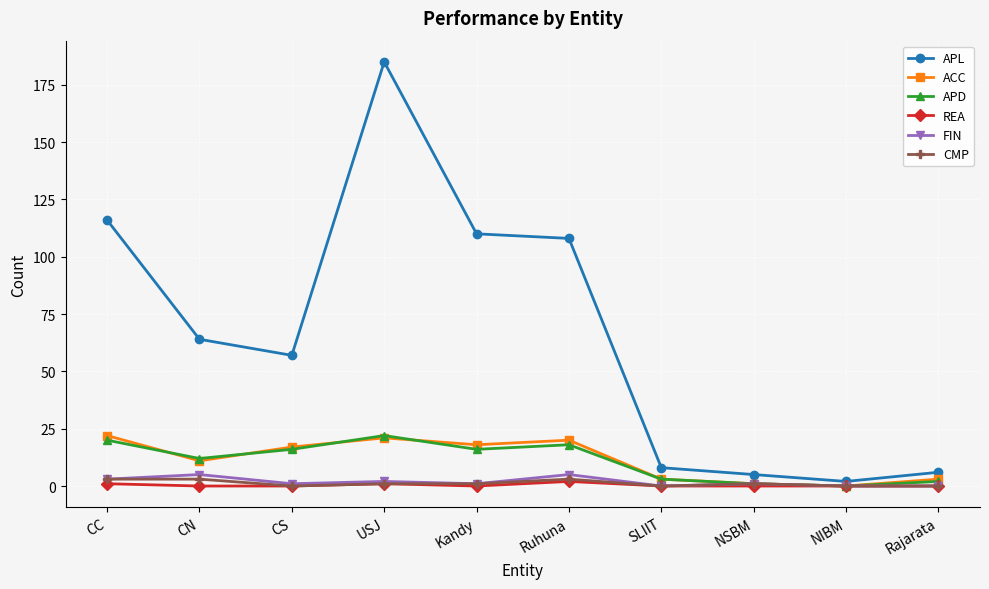

True or false: APD and APL intersect in this chart.

False